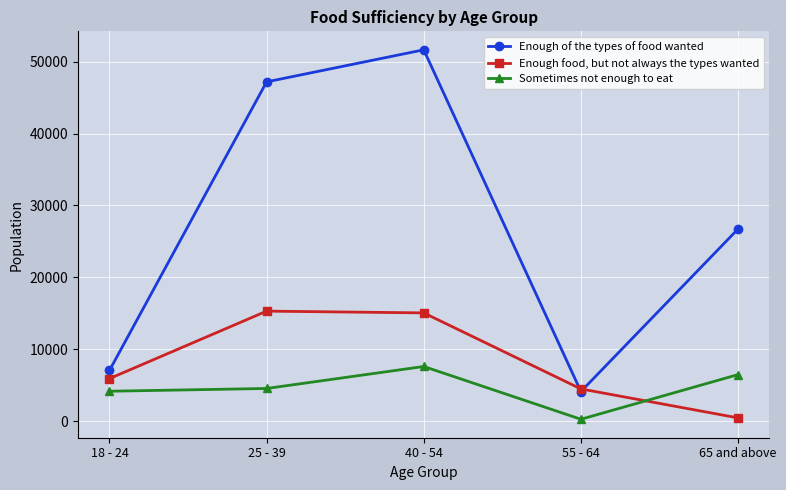

True or false: Enough of the types of food wanted has a value of 64965 at 25 - 39.

False